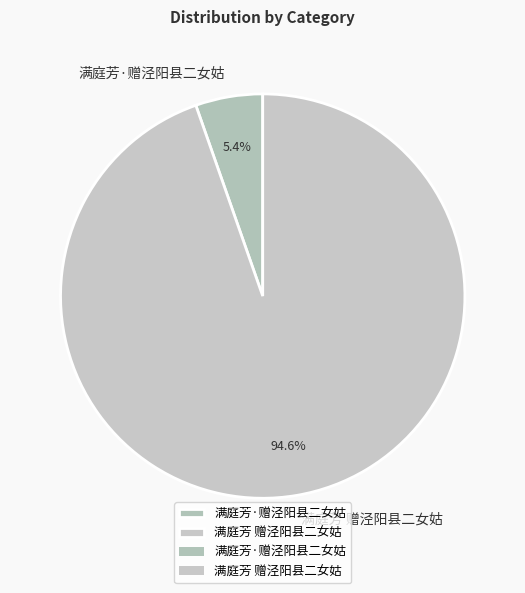

How many slices are in this pie chart?

2